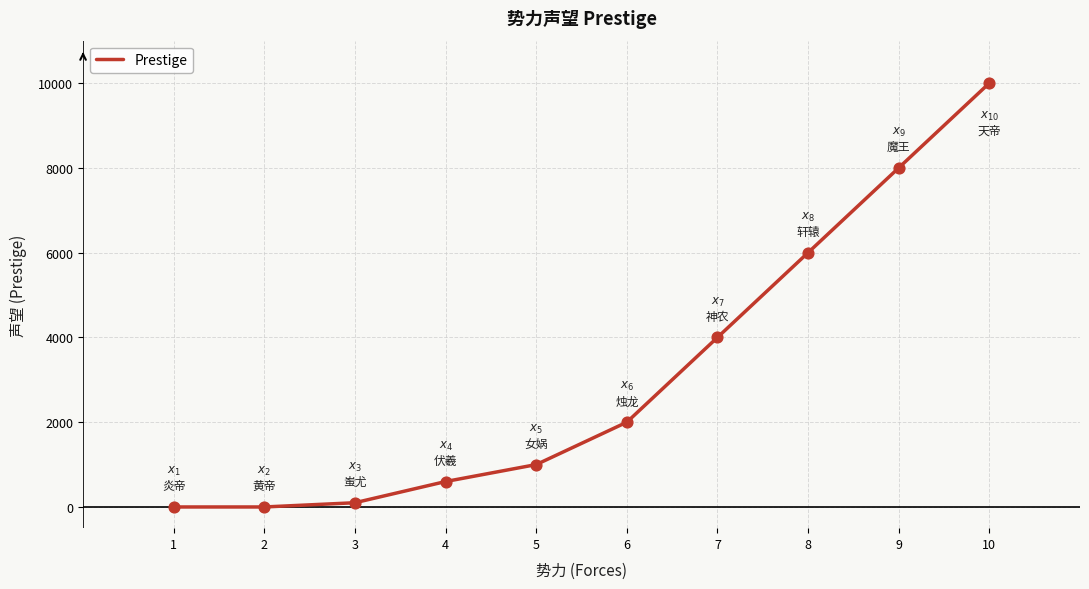

What is the change in value from 5 to 9?

+7000